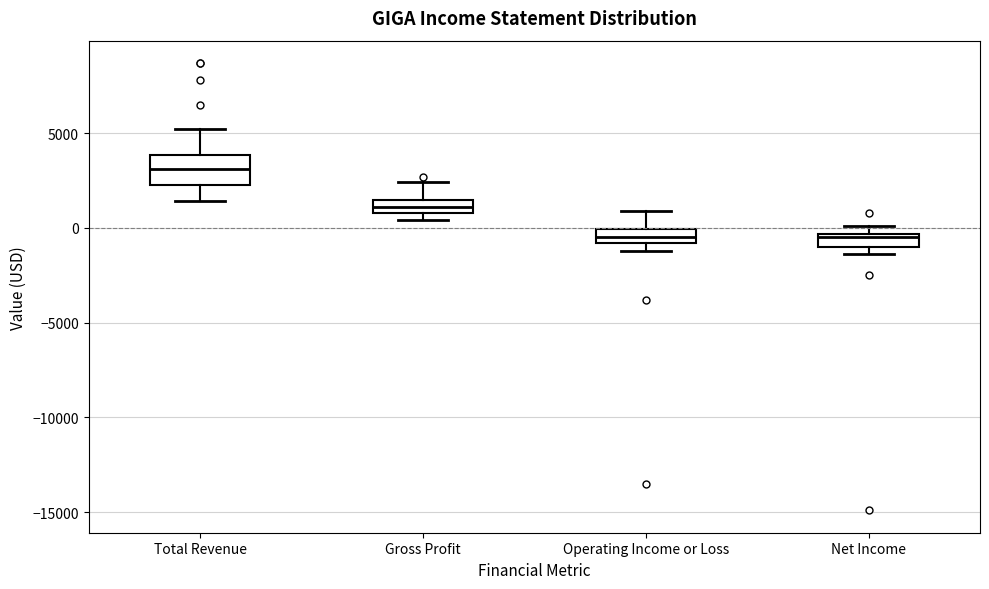

Comparing the boxes themselves (not the whiskers), which one is the tallest?

Total Revenue